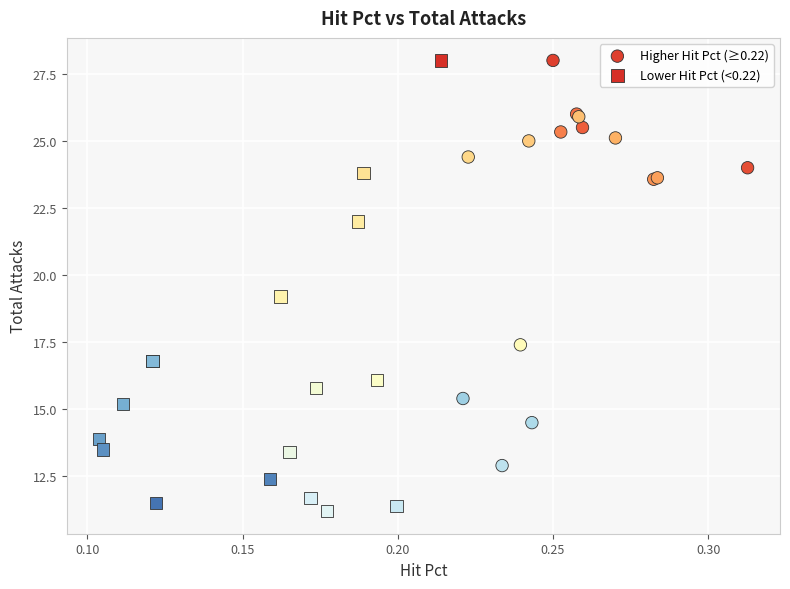

Which series reaches the minimum Y coordinate?

Lower Hit Pct (<0.22)